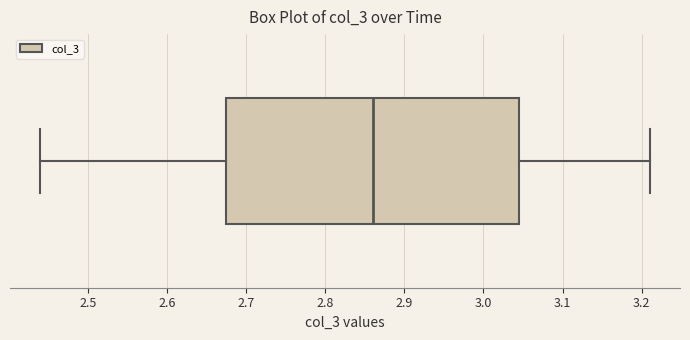

Transcribe this box plot: give where the median line is, the range the box spans, and where the two whiskers end, as read against the x-axis. The values are not printed on the chart, so give them approximately, as read against the axis.

median 2.86, box 2.68 to 3.04, whiskers 2.44 to 3.21